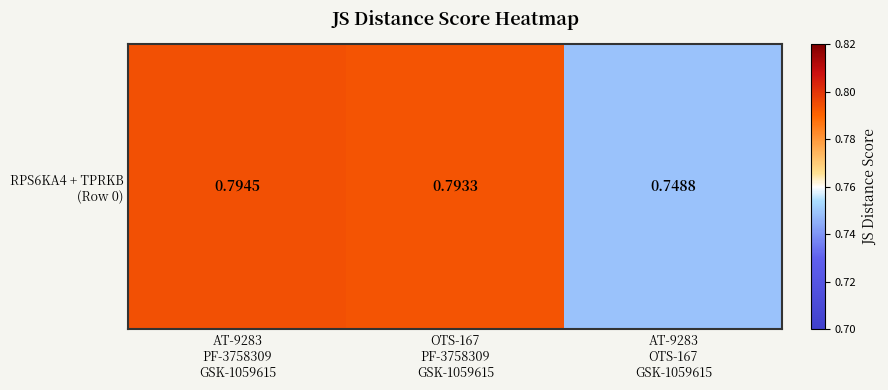

The chart shows a value of 0.3 at OTS-167
PF-3758309
GSK-1059615. True or false?

False